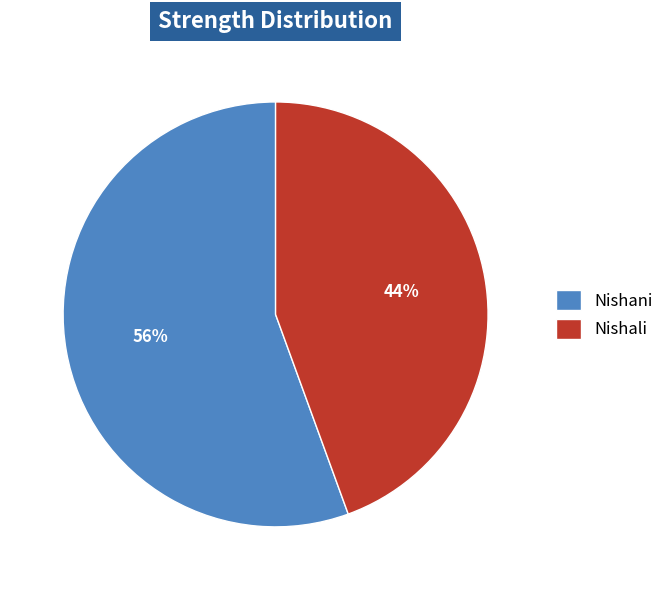

Is it true that Nishali is 59% of the pie?

False